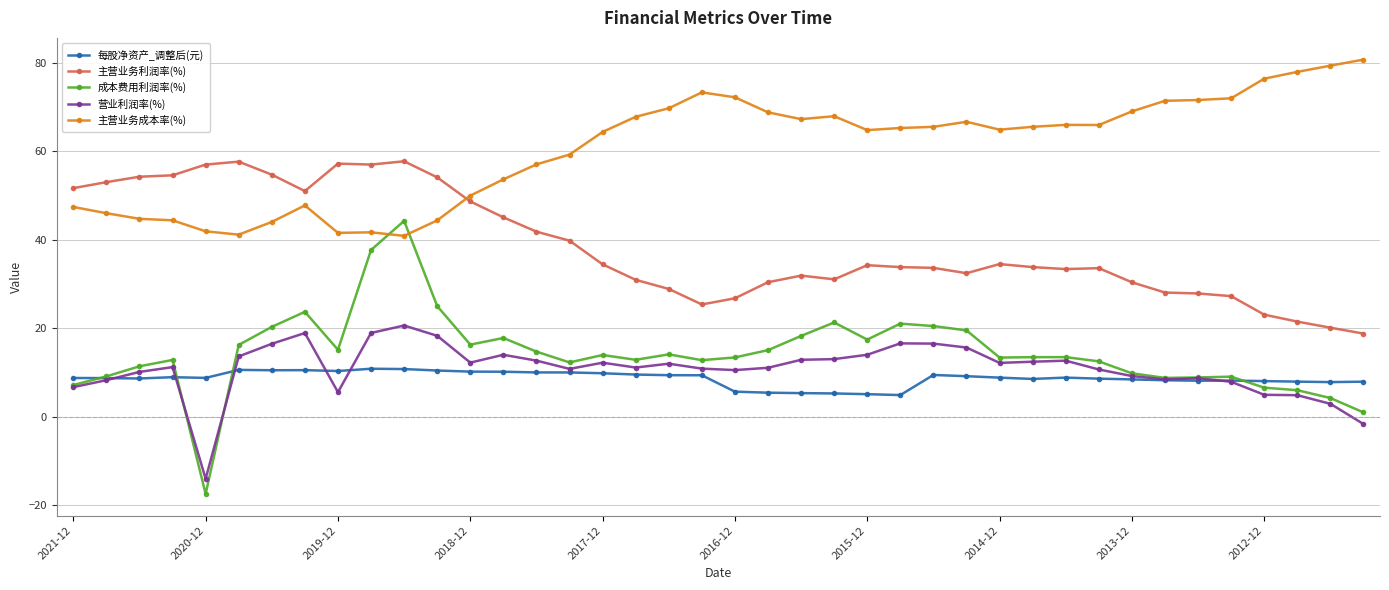

Does the chart display data point markers on the line(s)?

Yes